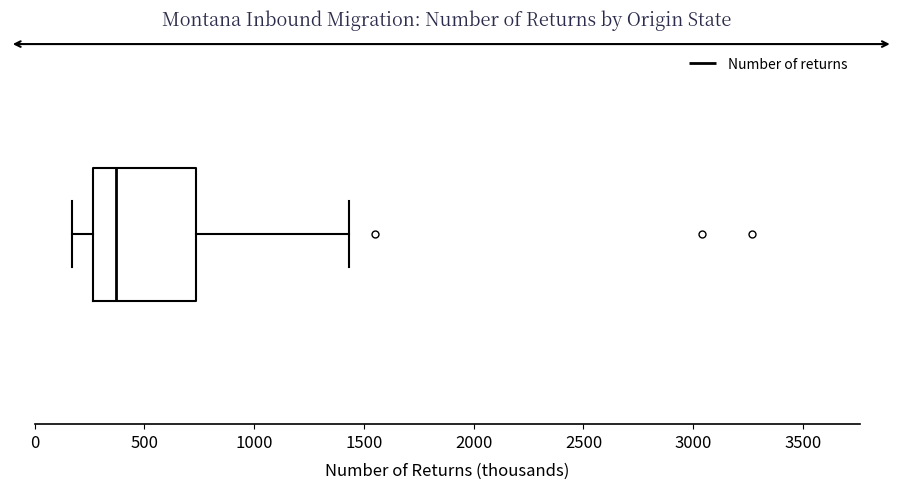

Transcribe this box plot: give where the median line is, the range the box spans, and where the two whiskers end, as read against the x-axis. The values are not printed on the chart, so give them approximately, as read against the axis.

median 350, box 250 to 750, whiskers 150 to 1450